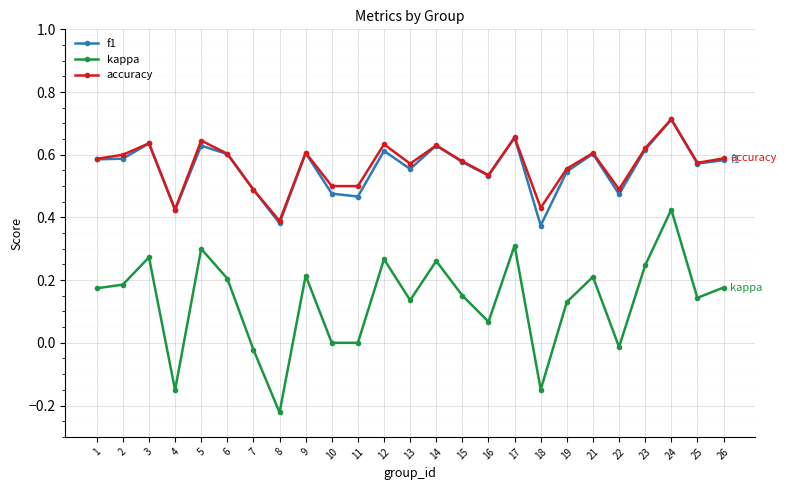

True or false: f1 and kappa intersect in this chart.

False